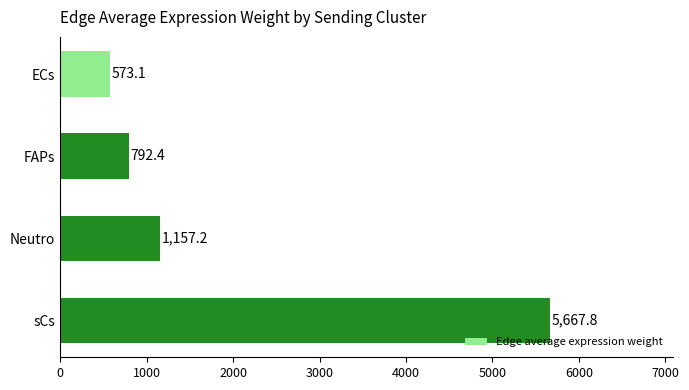

What is the sum of all values?

8190.5